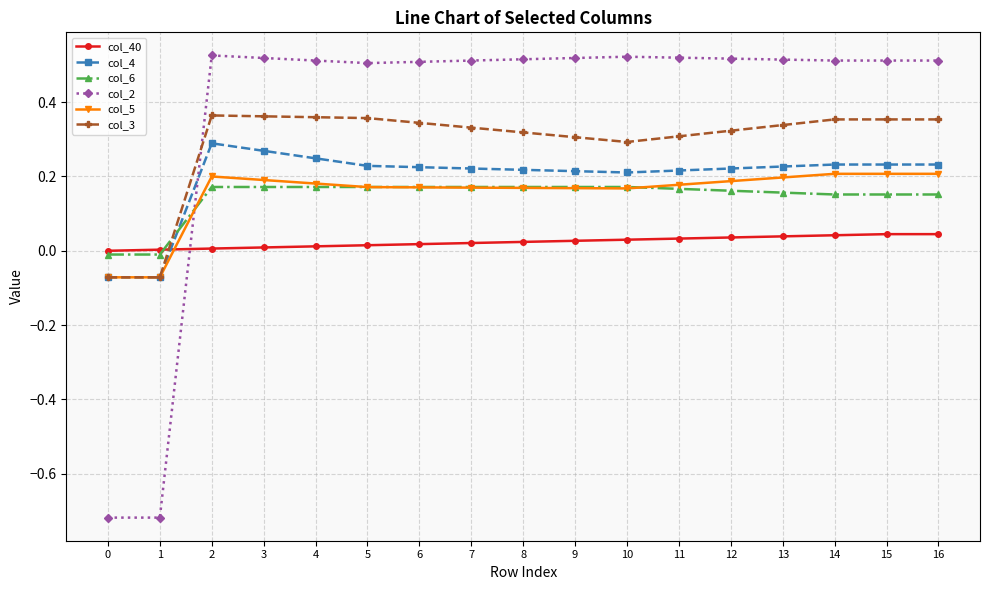

Which series has the widest spread of values?

col_2